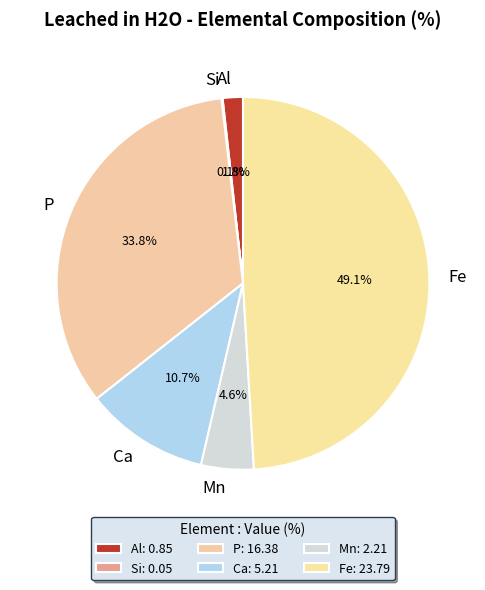

True or false: Al accounts for 10% of the total.

False